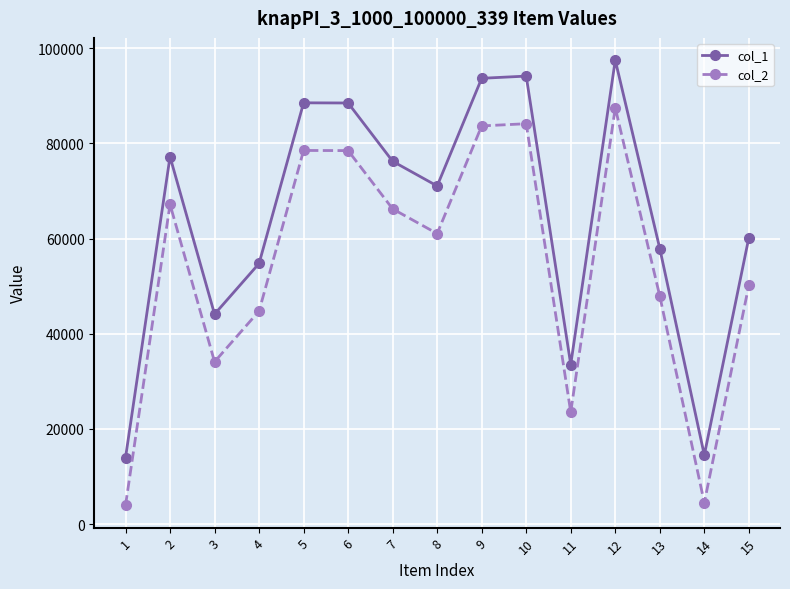

What is the total value across all series at 13?

105800